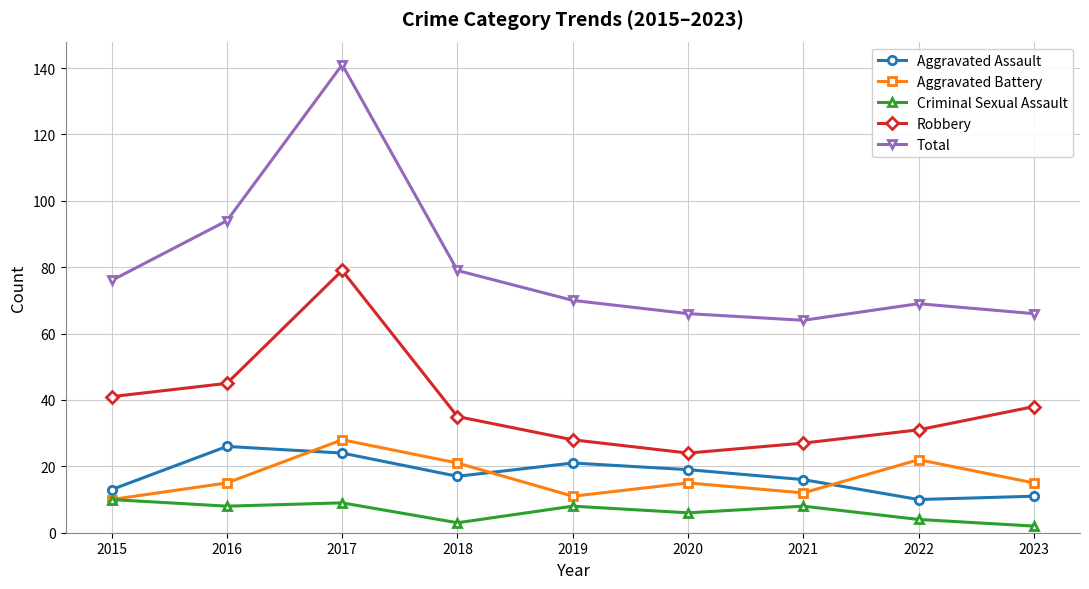

Does the chart display data point markers on the line(s)?

Yes